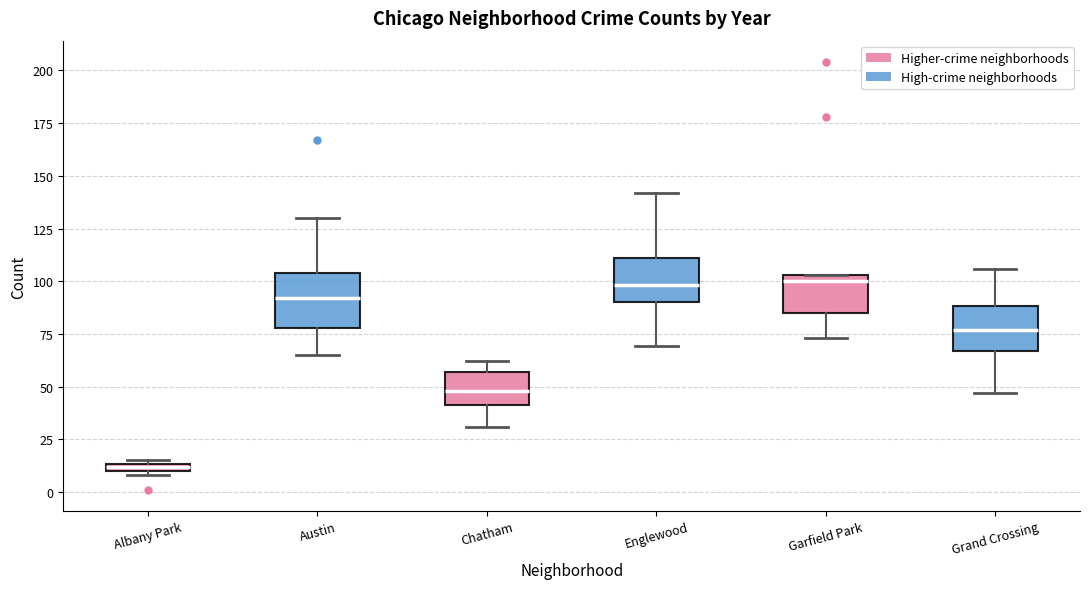

Where does the lower whisker of the box for Chatham end on the y-axis? The values are not printed on the chart, so give them approximately, as read against the axis.

30